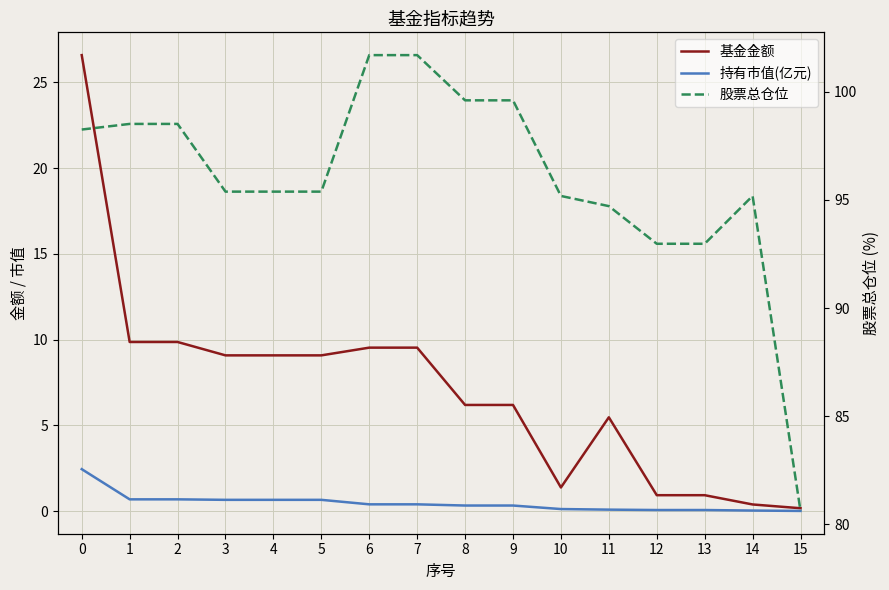

What is the sum of the 持有市值(亿元) values at 1 and 6?

1.1